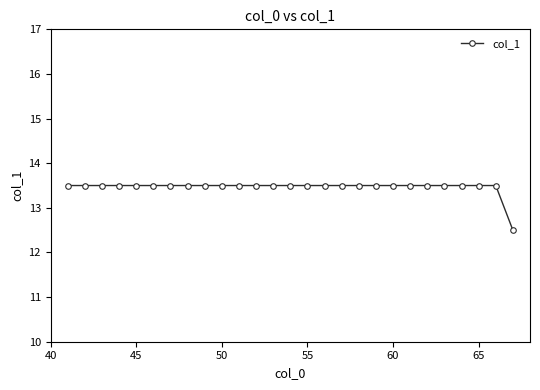

How many data points are less than 13?

1